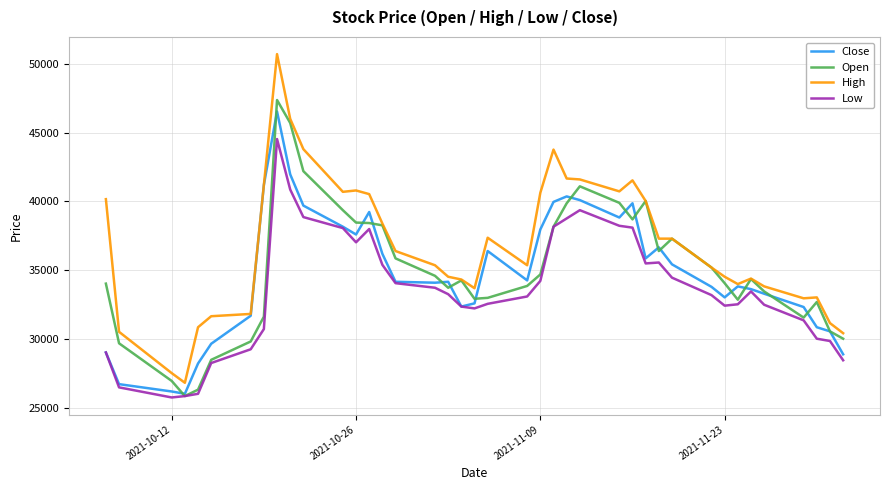

True or false: High and Low cross at least once.

False